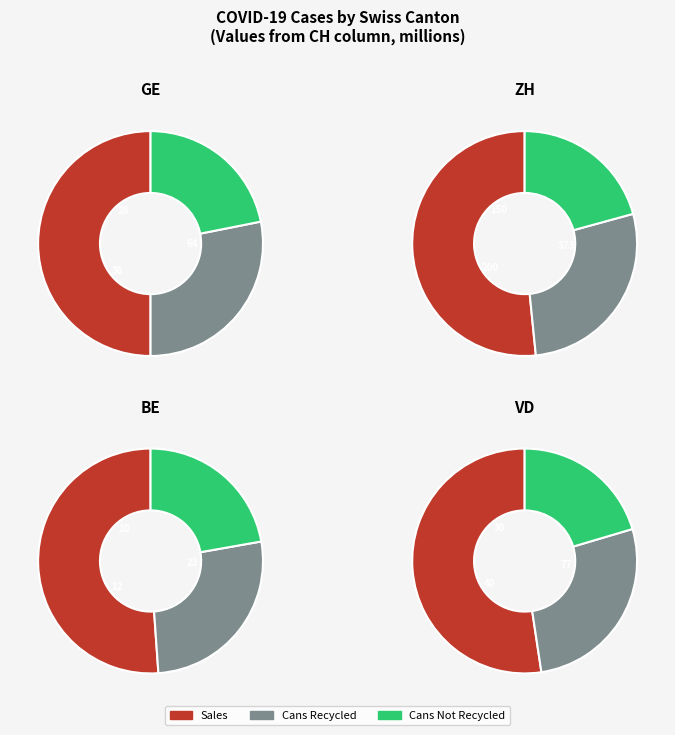

What percentage do 14 and 9 together represent?

49.0%